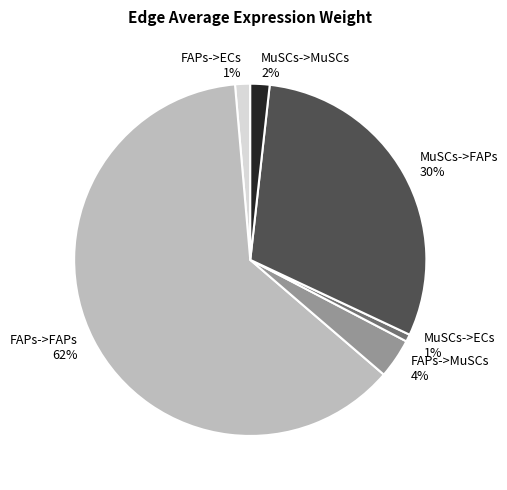

Which has a higher value, MuSCs->FAPs or MuSCs->MuSCs?

MuSCs->FAPs